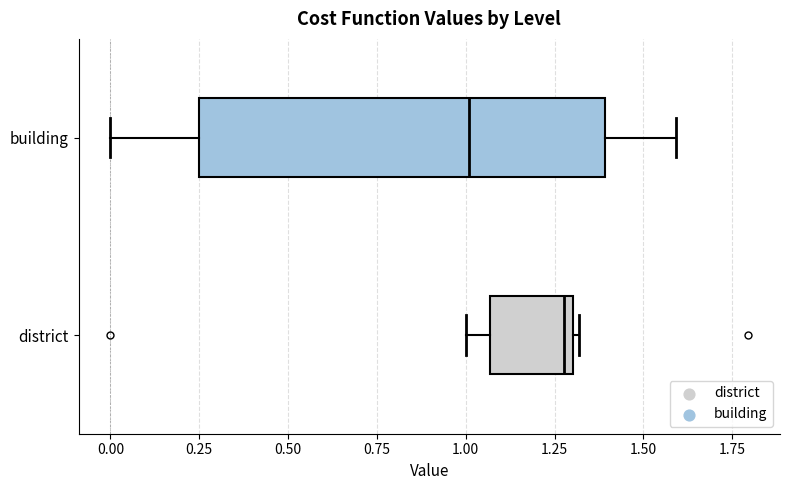

Reading bottom to top, read every box against the x-axis: the position of its median line, the range the box covers, and the ends of its whiskers. The values are not printed on the chart, so give them approximately, as read against the axis.

district: median 1.30 (just left of the box's right edge), box 1.05 to 1.30, whiskers 1.00 to 1.30 (just right of the box's right edge)
building: median 1.00, box 0.25 to 1.40, whiskers 0.00 to 1.60